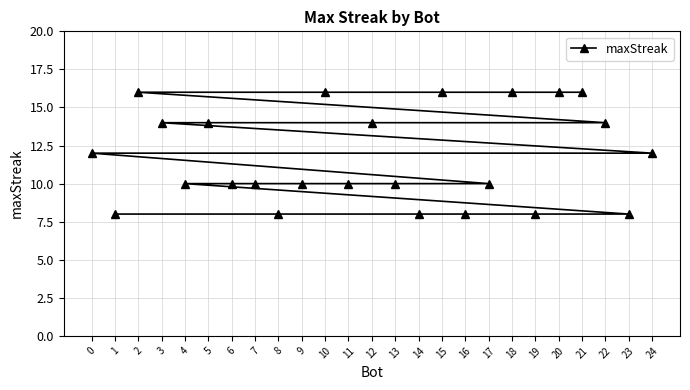

At which label is the value closest to 12?

24